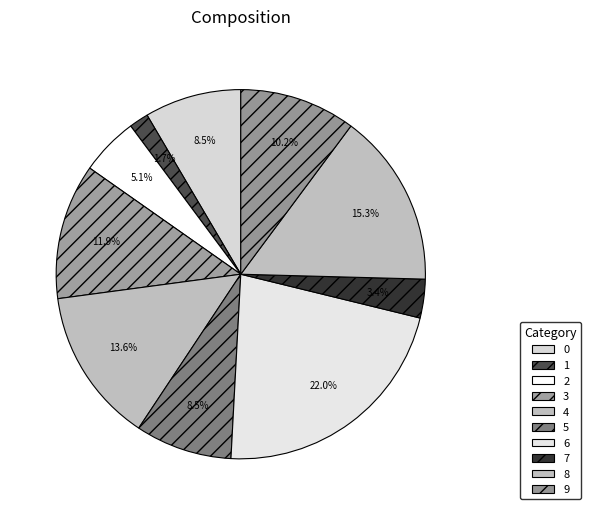

To the nearest percent, what is the difference between the 4 and 2 slice percentages?

8%